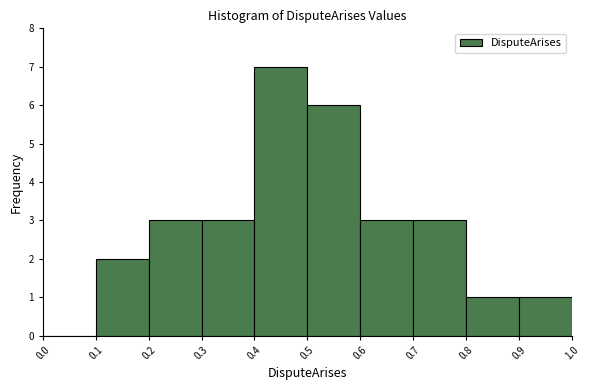

Reading left to right, list every bar in this chart as the range it spans on the x-axis followed by its height. The values are not printed on the chart, so give them approximately, as read against the axis.

0.0 to 0.1: 0
0.1 to 0.2: 2
0.2 to 0.3: 3
0.3 to 0.4: 3
0.4 to 0.5: 7
0.5 to 0.6: 6
0.6 to 0.7: 3
0.7 to 0.8: 3
0.8 to 0.9: 1
0.9 to 1.0: 1